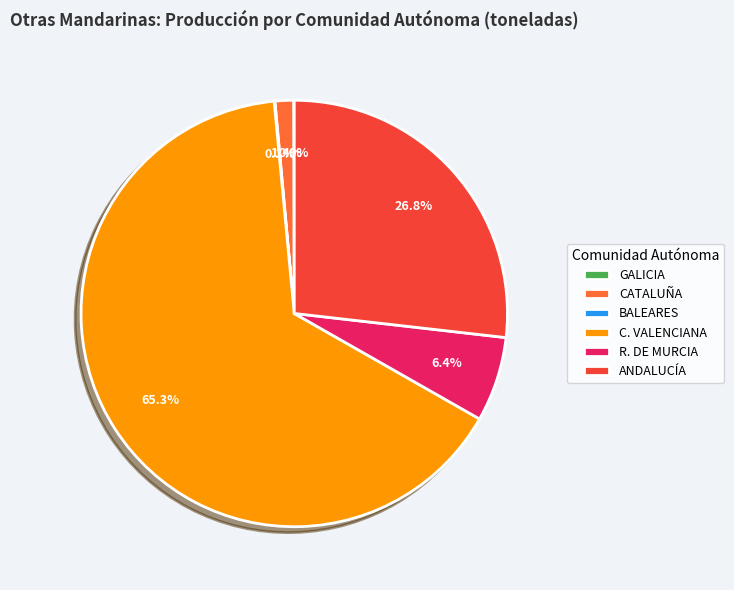

What is the majority slice?

C. VALENCIANA